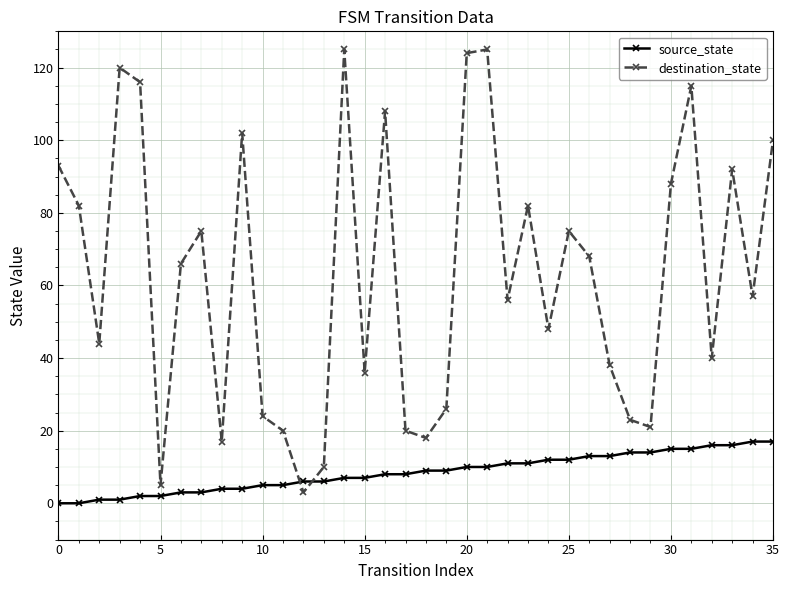

Which series has the largest total across all categories?

destination_state